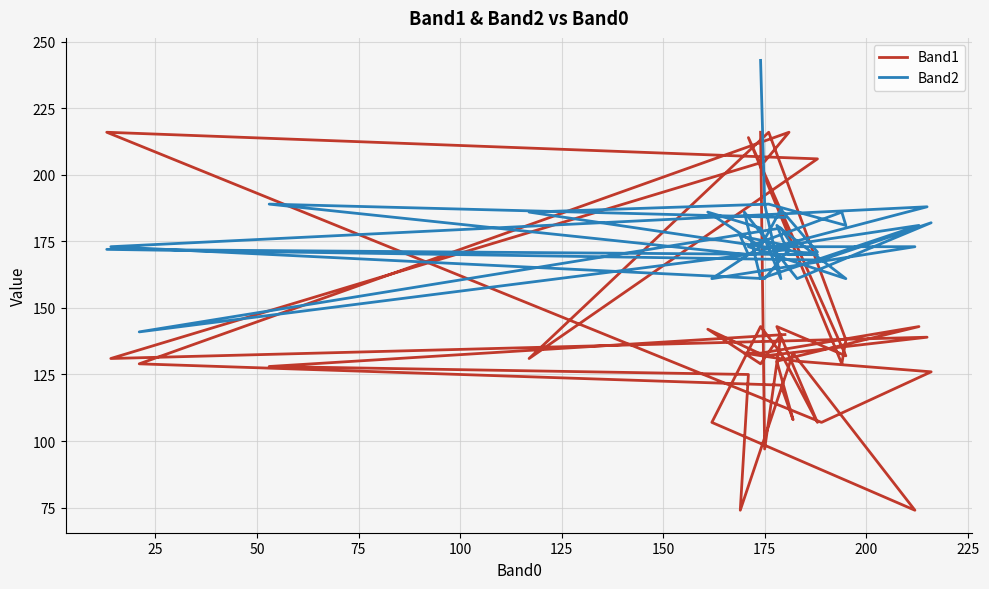

Is it true that Band1 equals 225 at 24?

False